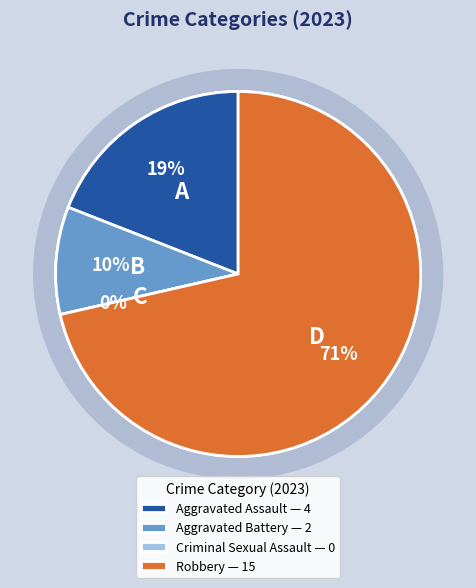

Do Aggravated Assault and Aggravated Battery together represent more than half of the pie?

No